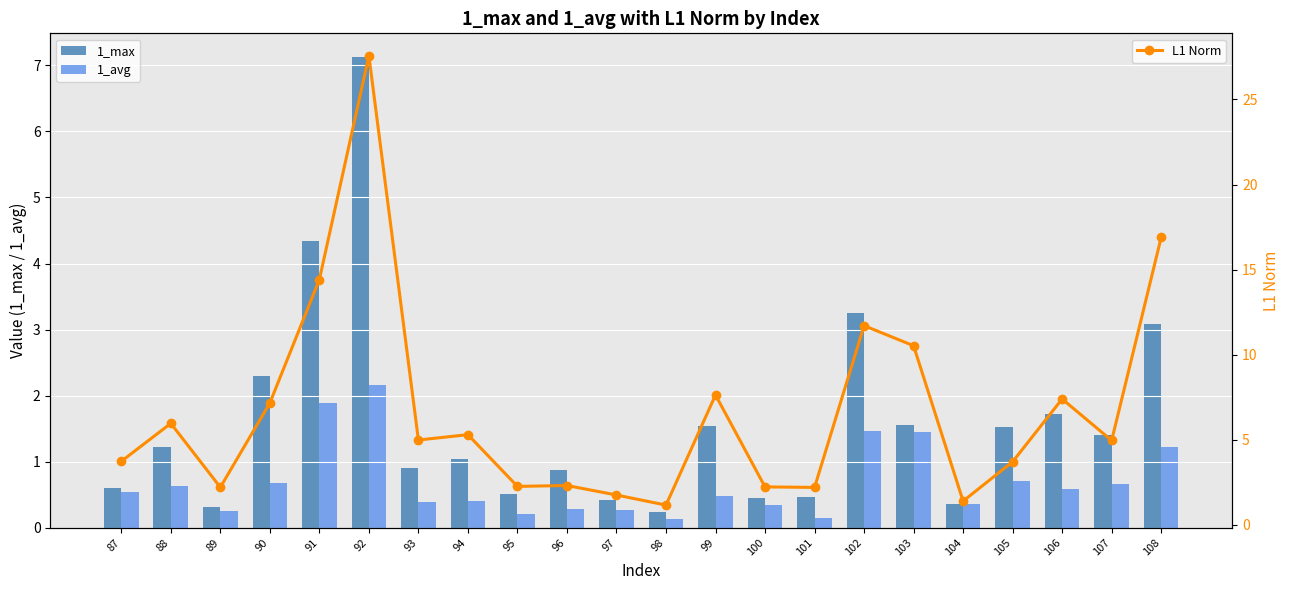

What are all the series names shown in the legend?

1_max, 1_avg, L1 Norm